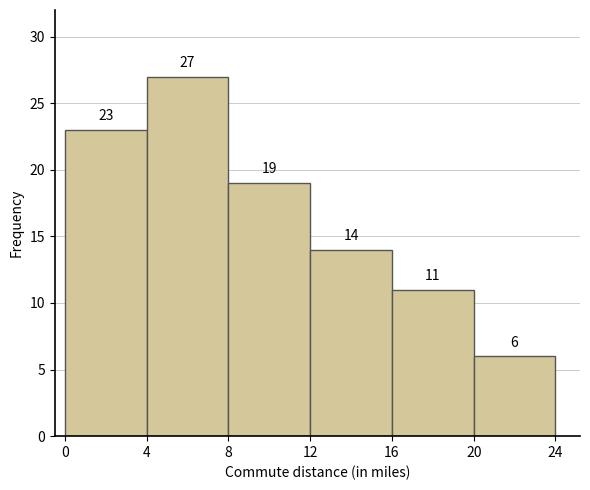

What is the height of the bar covering 20 to 24 on the x-axis?

6